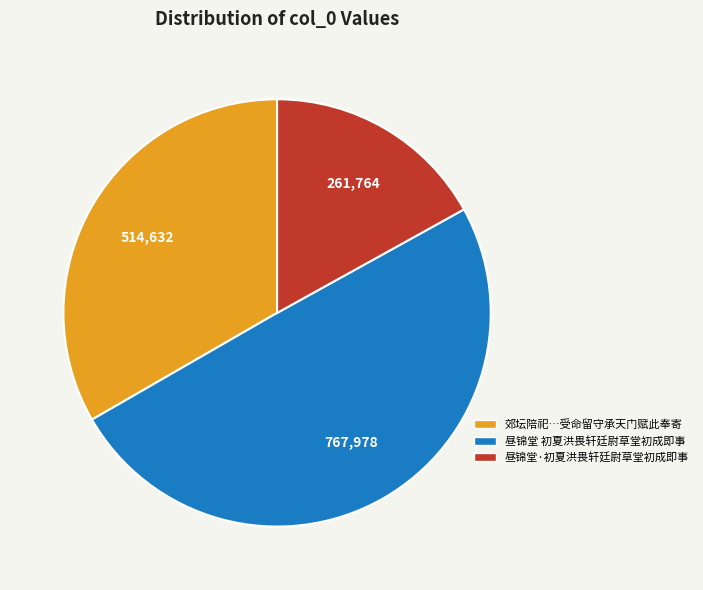

Does 郊坛陪祀…受命留守承天门赋此奉寄 represent more than half of the total?

No